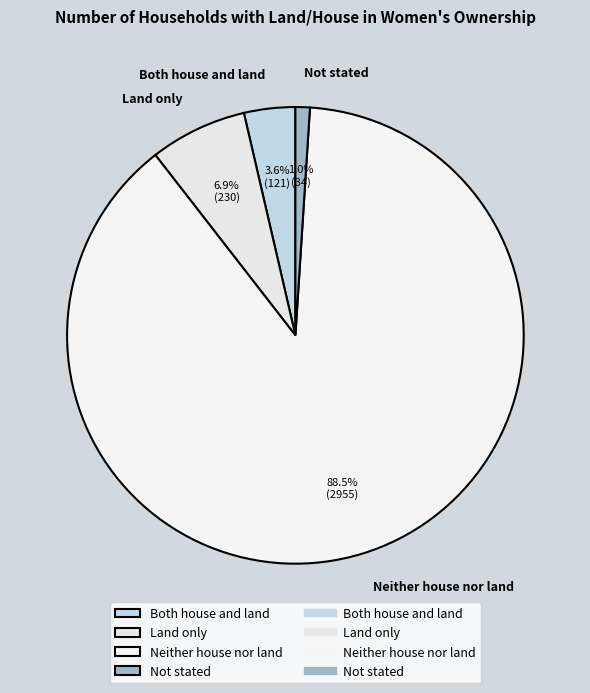

Approximately how many times larger is the value at Neither house nor land compared to Land only?

12.8